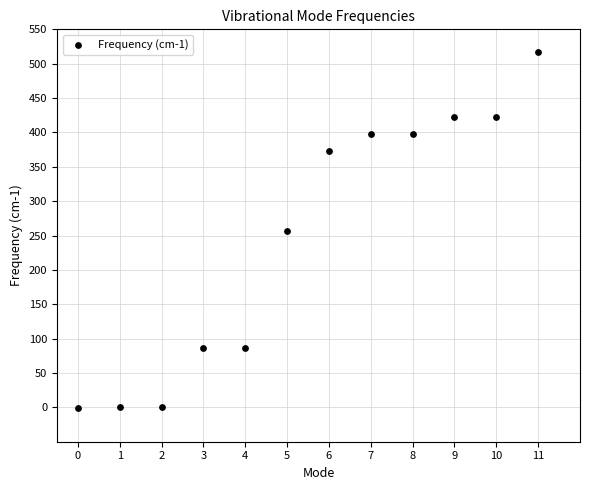

What is the average Y value?

246.6